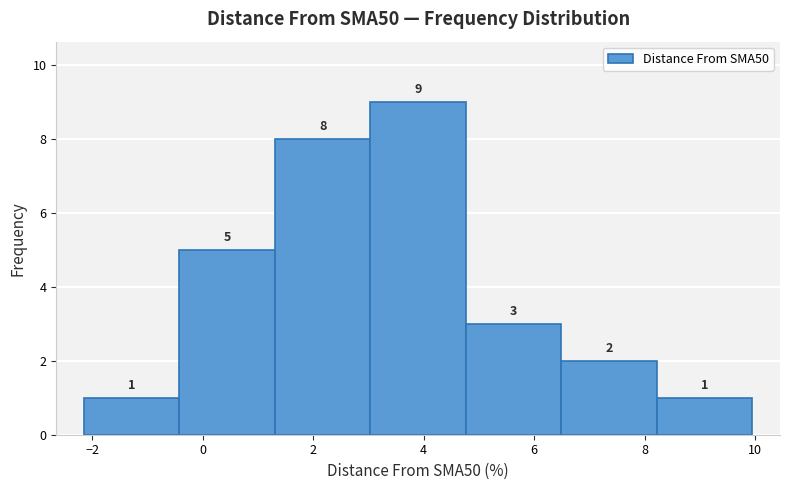

Reading left to right, transcribe this chart: for each bar, give the range it covers on the x-axis and its height. The bar edges are not printed on the chart, so give them approximately, as read against the axis.

-2.2 to -0.4: 1
-0.4 to 1.4: 5
1.4 to 3.0: 8
3.0 to 4.8: 9
4.8 to 6.4: 3
6.4 to 8.2: 2
8.2 to 10.0: 1